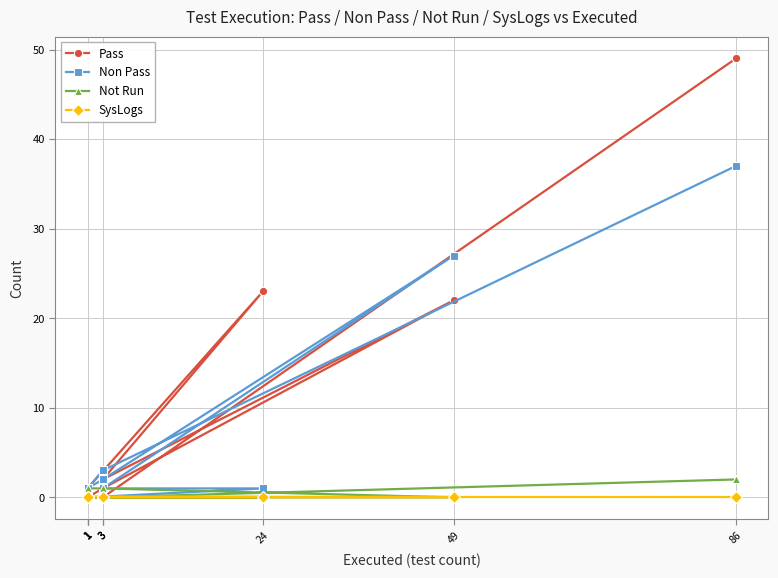

Is the value of Pass at 1 greater than the value of Not Run at 3?

No